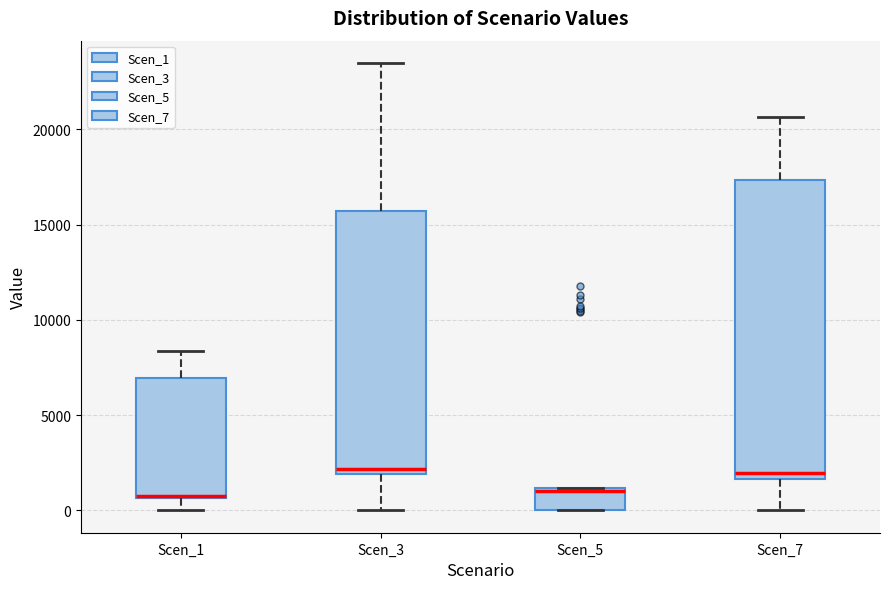

Reading left to right, transcribe this box plot: for each box, give where its median line is, the range the box spans, and where its two whiskers end, as read against the y-axis. The values are not printed on the chart, so give them approximately, as read against the axis.

Scen_1: median 1000, box 500 to 7000, whiskers 0 to 8500
Scen_3: median 2000 (just above the box's lower edge), box 2000 to 15500, whiskers 0 to 23500
Scen_5: median 1000 (just below the box's upper edge), box 0 to 1000, whiskers 0 to 1000
Scen_7: median 2000, box 1500 to 17500, whiskers 0 to 20500